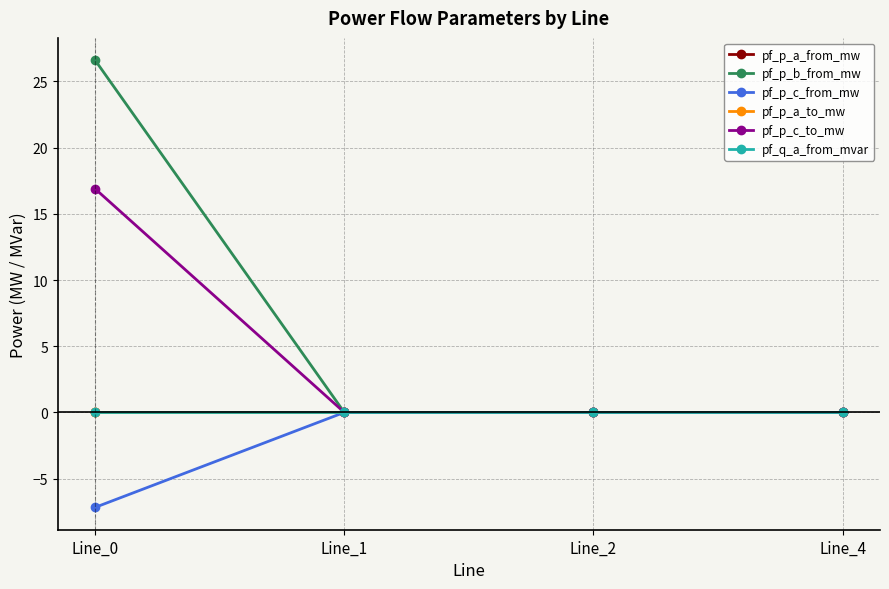

At which label does pf_p_a_from_mw first exceed 0?

Line_2